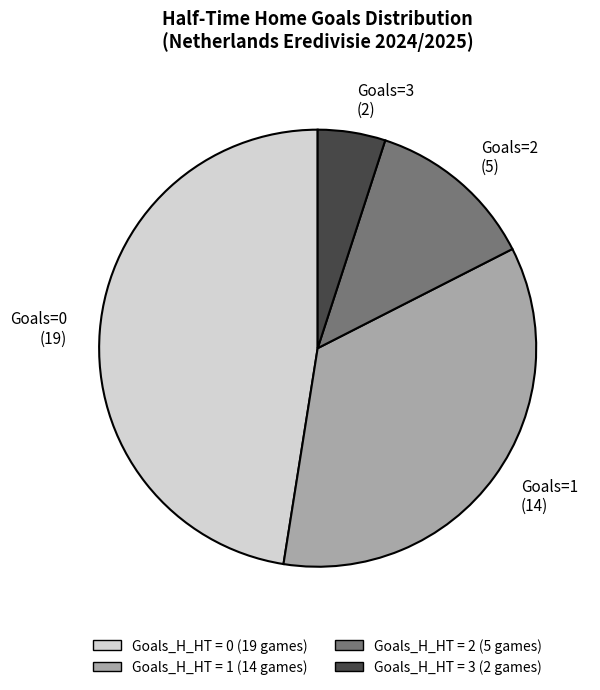

Is there any slice that represents more than half of the pie?

No